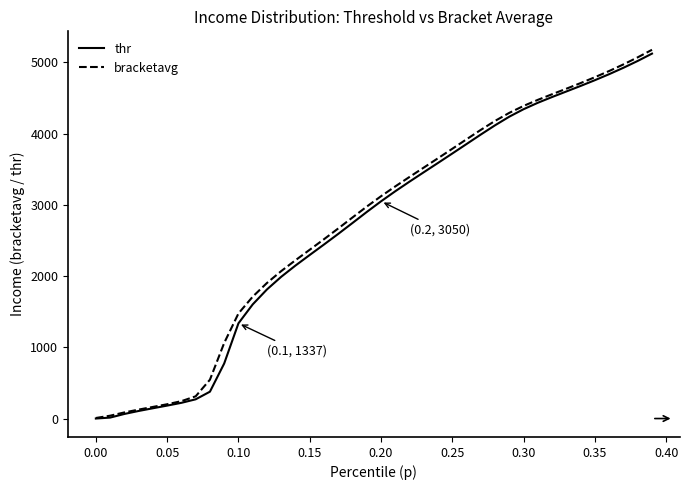

What is the sum of all bracketavg values?

110348.2